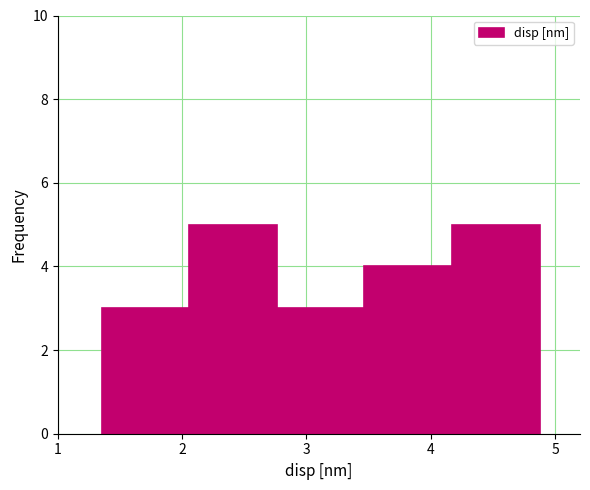

What is the height of the bar covering 4.2 to 4.9 on the x-axis? Neither the bar edges nor the heights are printed on the chart, so give them approximately, as read against the axes.

5